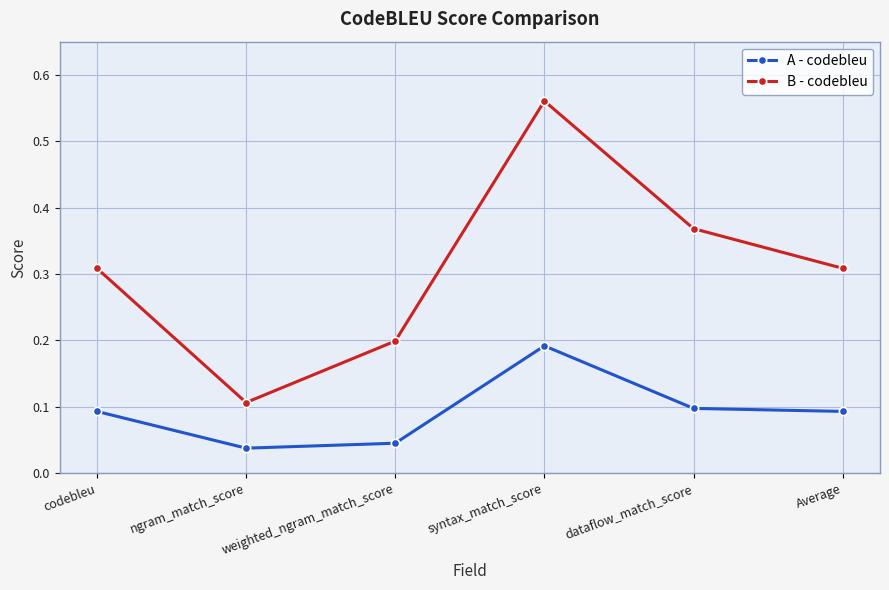

How many categories are shown in the chart?

6